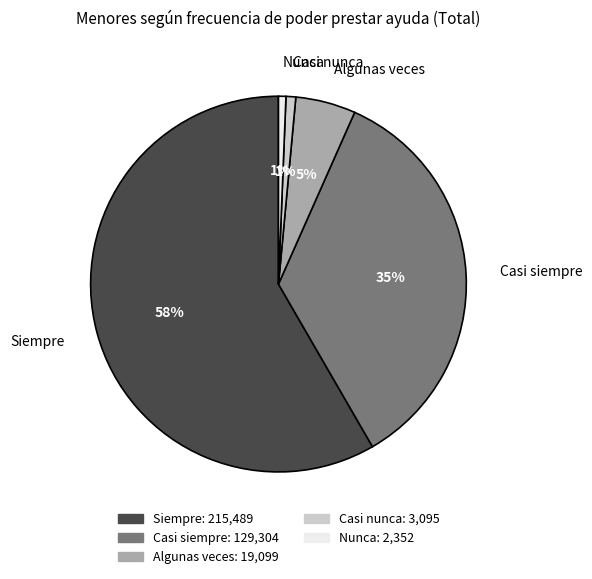

To the nearest percent, what is the difference between the Algunas veces and Casi siempre slice percentages?

30%